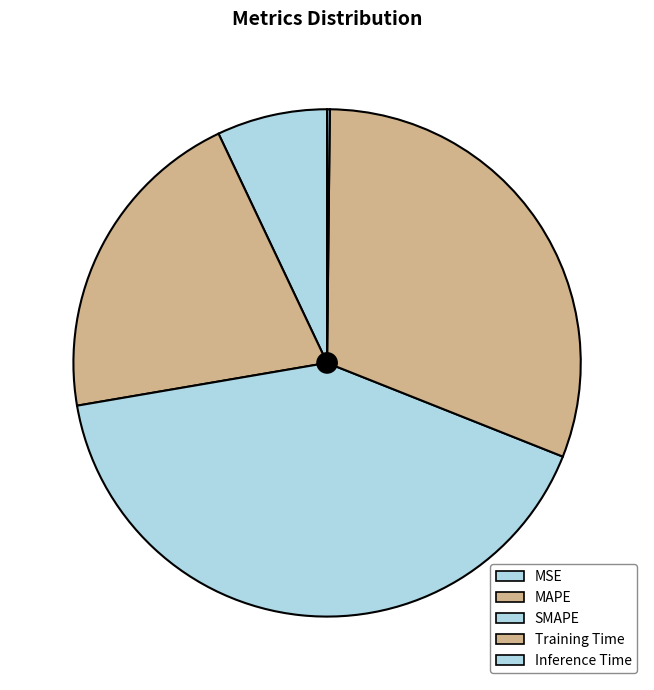

Is it true that MAPE is 21% of the pie?

True